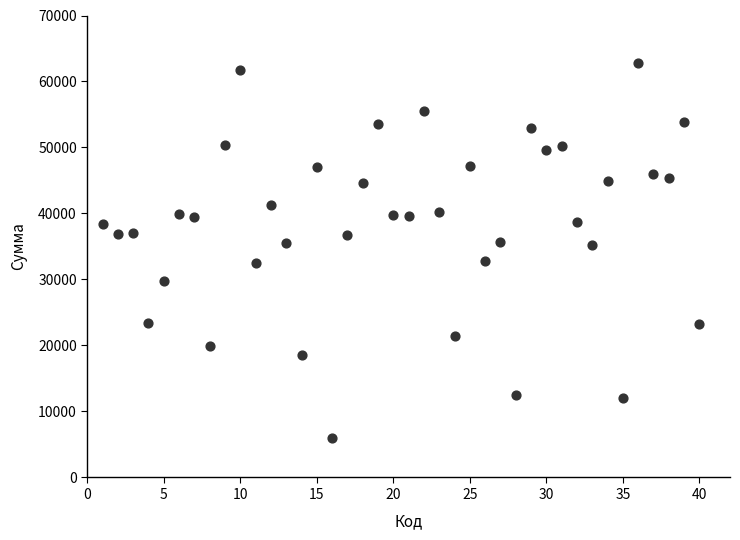

What is the range of Y values (max minus min)?

56767.1